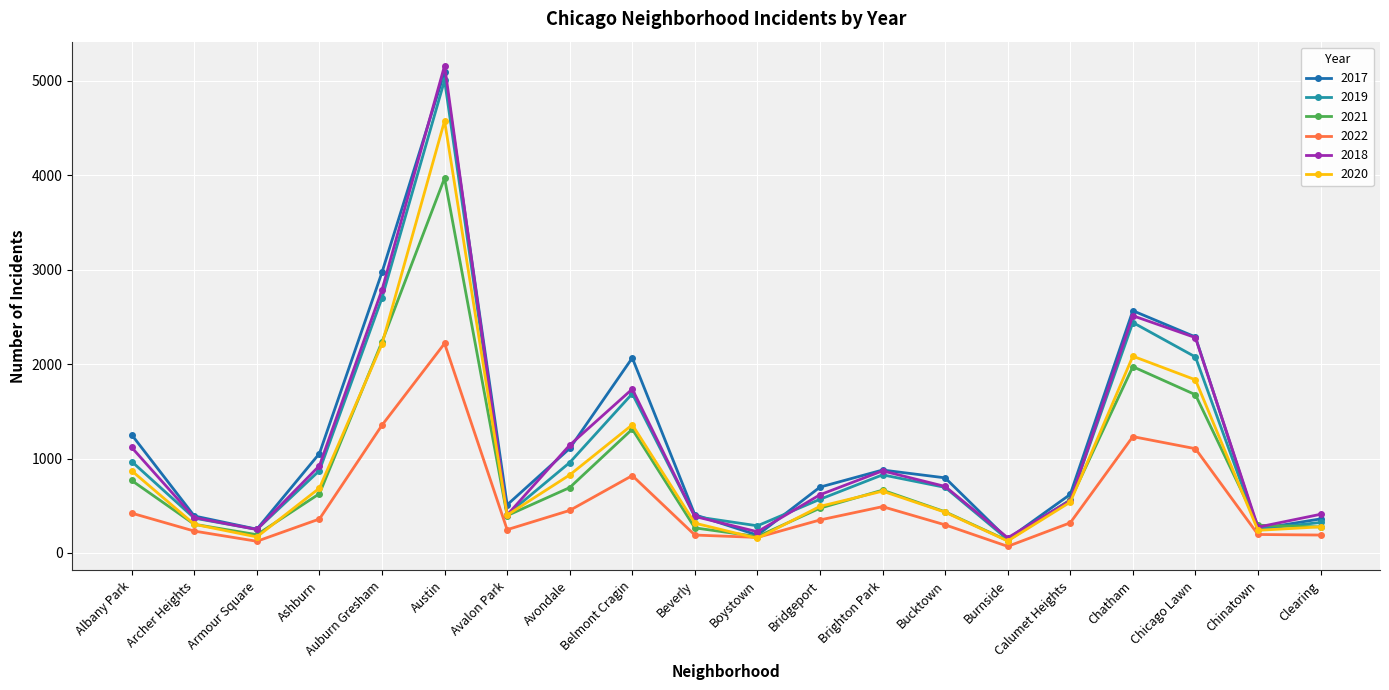

The value of 2017 at Chicago Lawn is 2288. True or false?

True